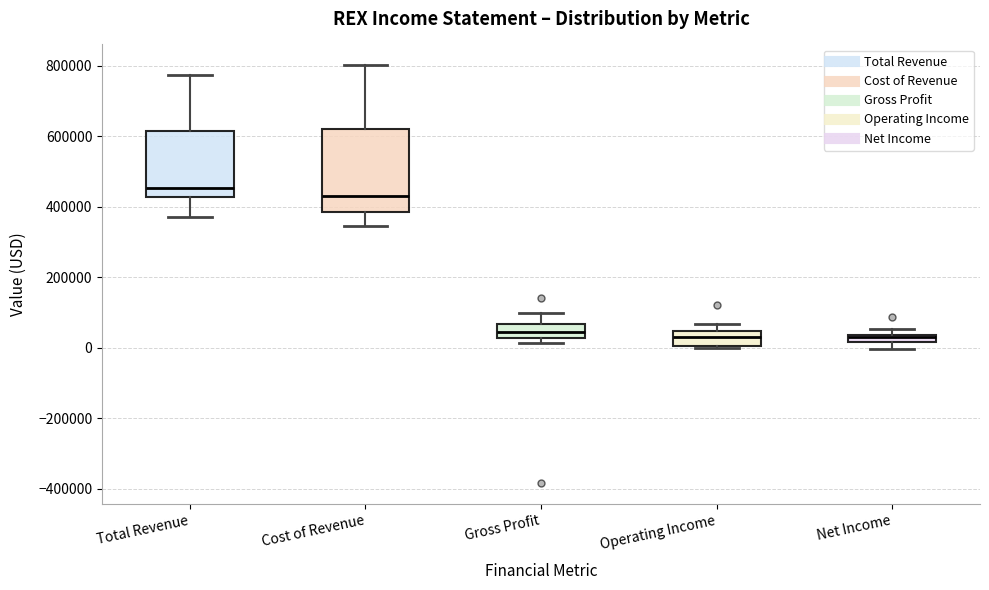

Where does the lower whisker of the box for Total Revenue end on the y-axis? The values are not printed on the chart, so give them approximately, as read against the axis.

380000